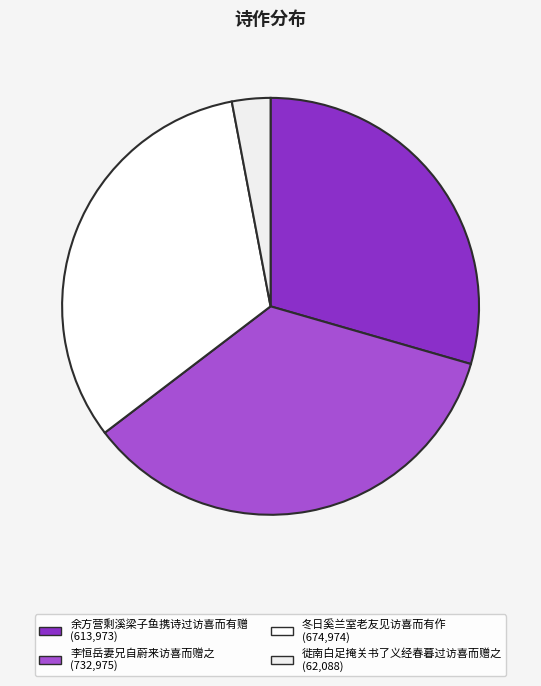

To the nearest percent, what is the combined percentage of 李恒岳妻兄自蔚来访喜而赠之 and 冬日奚兰室老友见访喜而有作?

68%